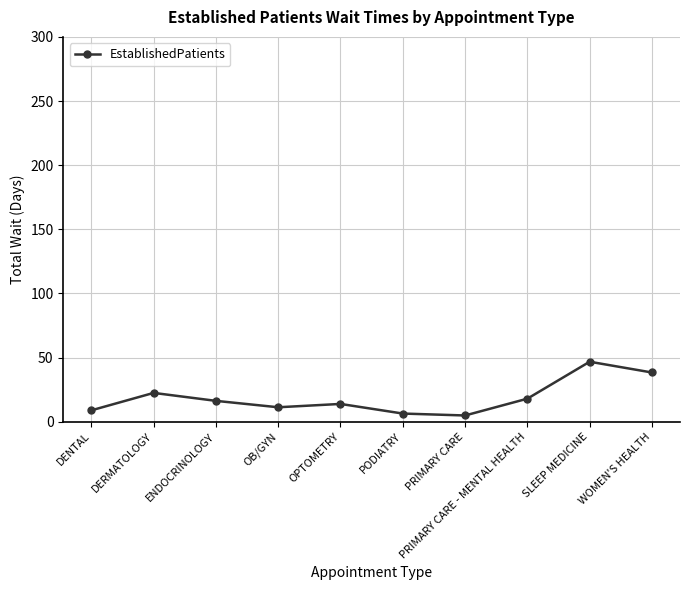

What is the sum of the values at SLEEP MEDICINE and DERMATOLOGY?

69.3